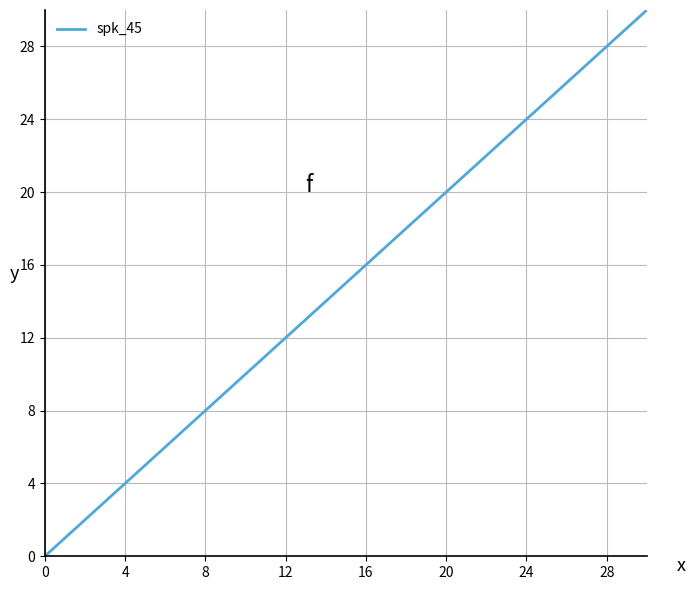

True or false: the data has more than 0 interior local peaks.

False